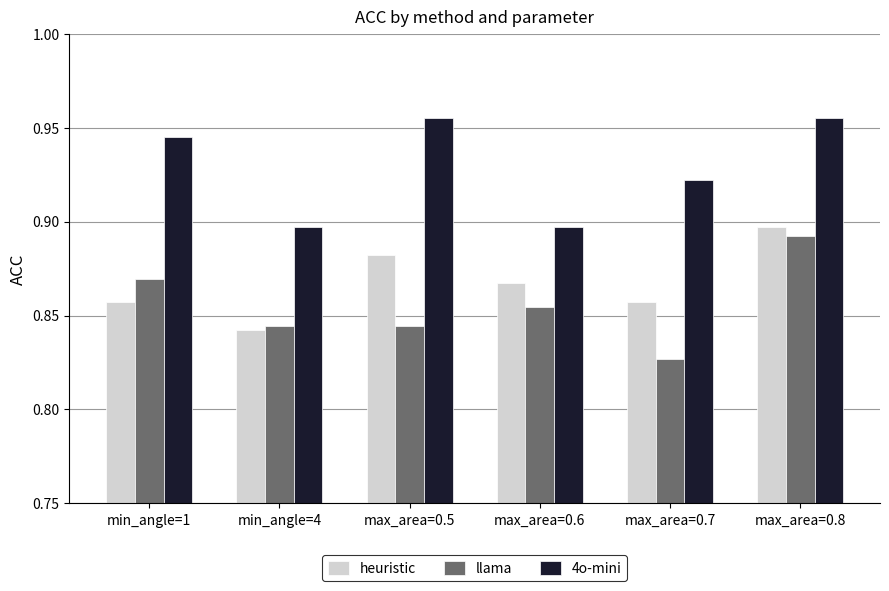

What is the label of the 4th bar from the left?

max_area=0.6